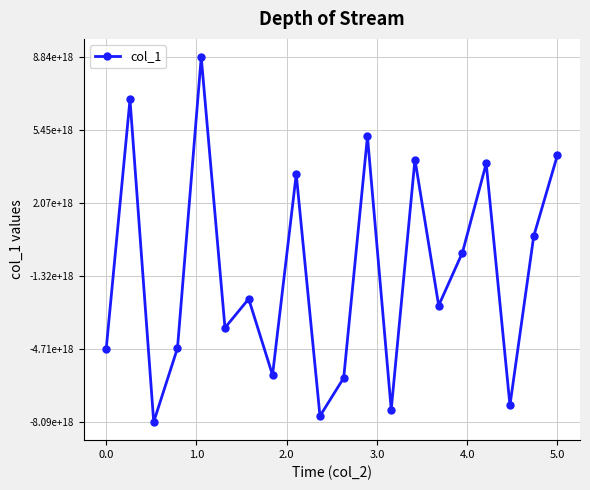

How many values exceed -2382643428856279552?

9